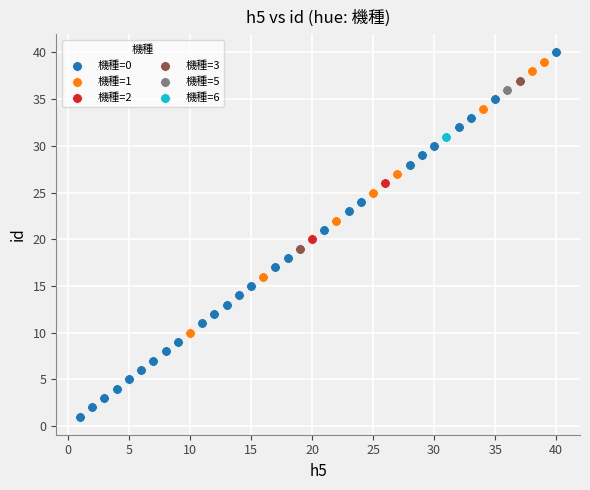

What are all the series names shown in the legend?

機種=0, 機種=1, 機種=2, 機種=3, 機種=5, 機種=6